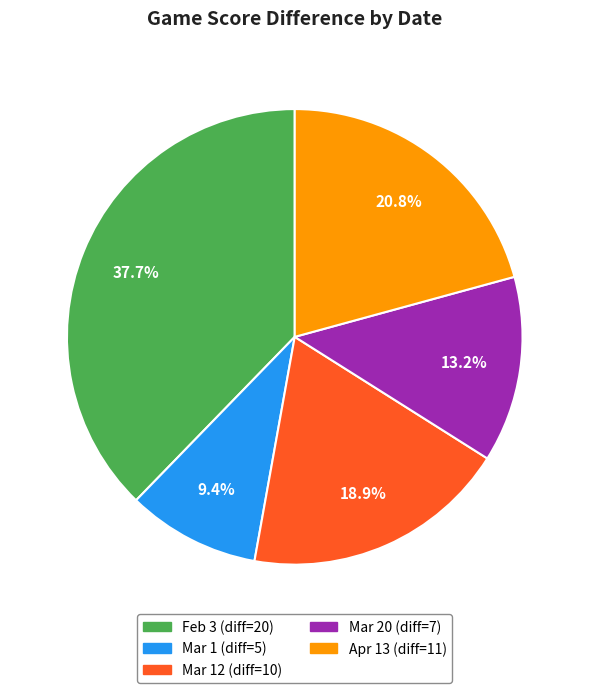

Is there any slice that represents more than half of the pie?

No